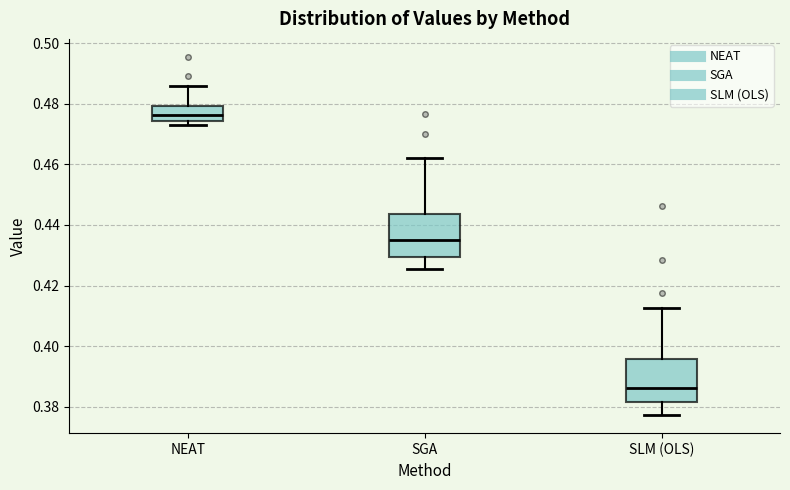

Reading left to right, read every box against the y-axis: the position of its median line, the range the box covers, and the ends of its whiskers. The values are not printed on the chart, so give them approximately, as read against the axis.

NEAT: median 0.476, box 0.474 to 0.480, whiskers 0.472 to 0.486
SGA: median 0.434, box 0.430 to 0.444, whiskers 0.426 to 0.462
SLM (OLS): median 0.386, box 0.382 to 0.396, whiskers 0.378 to 0.412